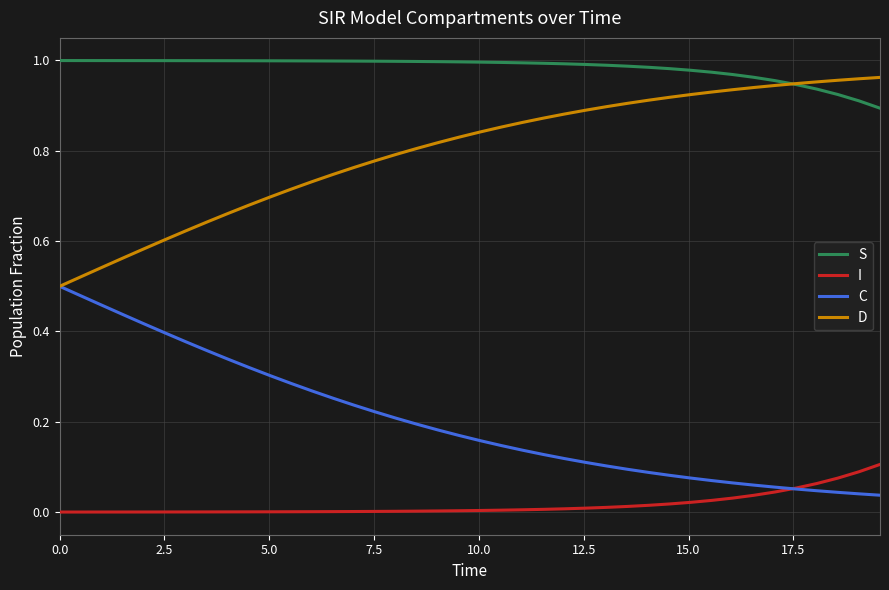

List the series in order of their overall mean, lowest first.

I, C, D, S